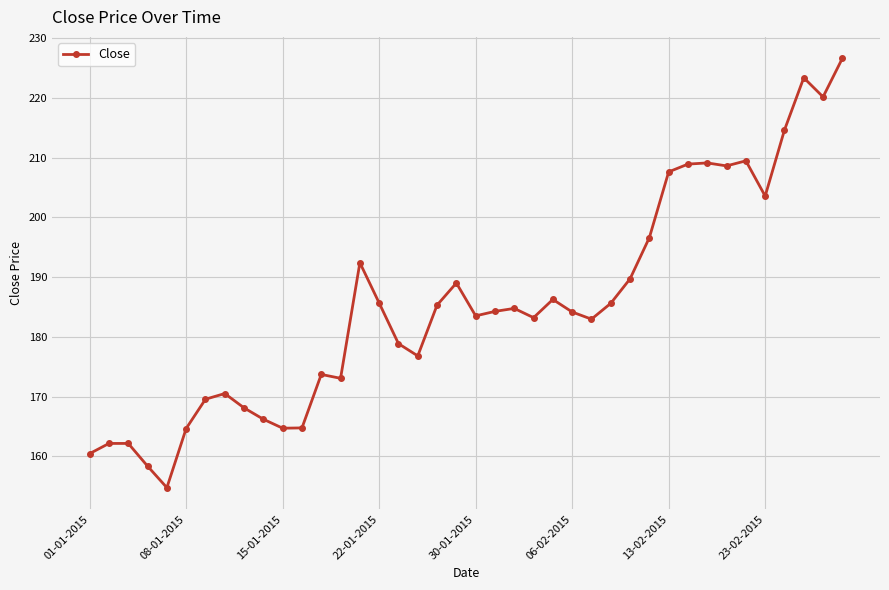

True or false: there are more than 1 points higher than both neighbors.

True